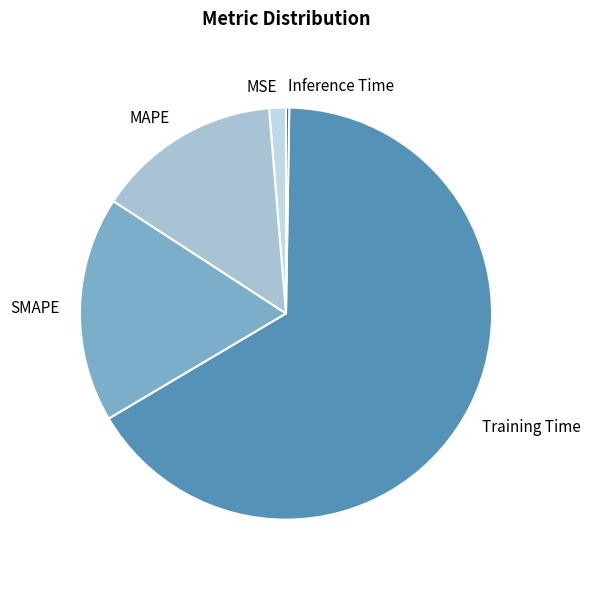

The MSE slice represents 1% of the pie. True or false?

True